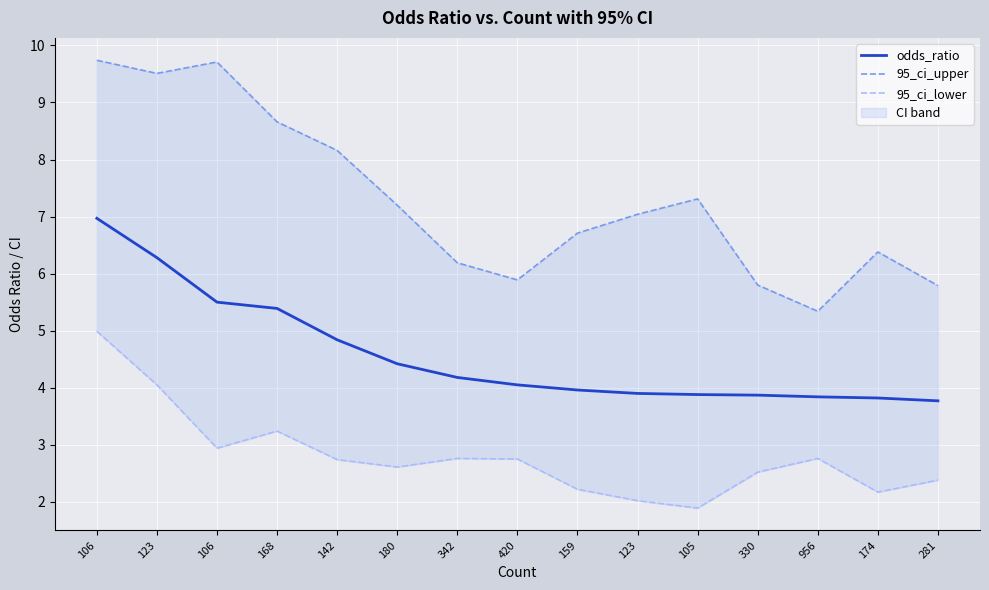

How many interior local peaks does the 95_ci_lower series have?

3